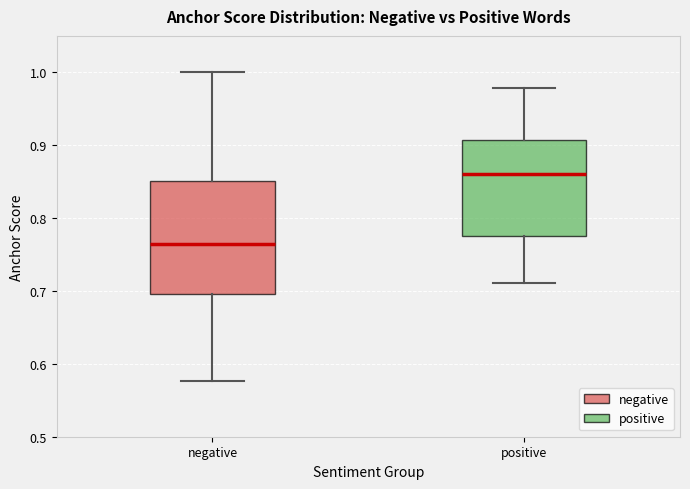

Comparing the boxes themselves (not the whiskers), which one is the tallest?

negative